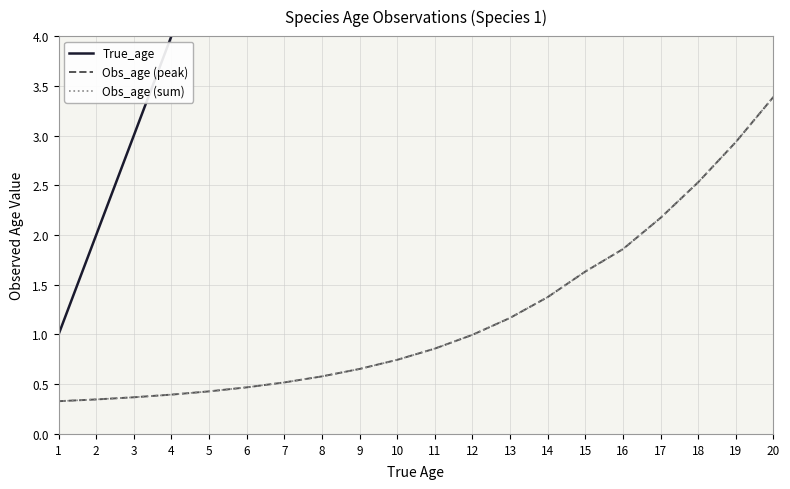

What is the lowest value of the Obs_age (sum) series?

0.3